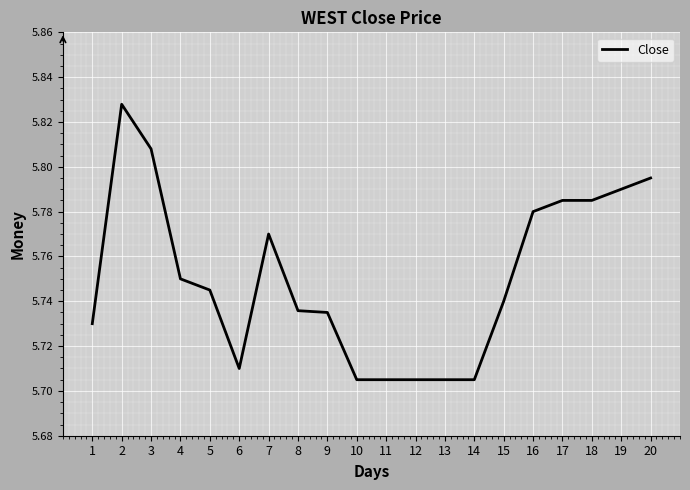

How many series are shown in this chart?

1